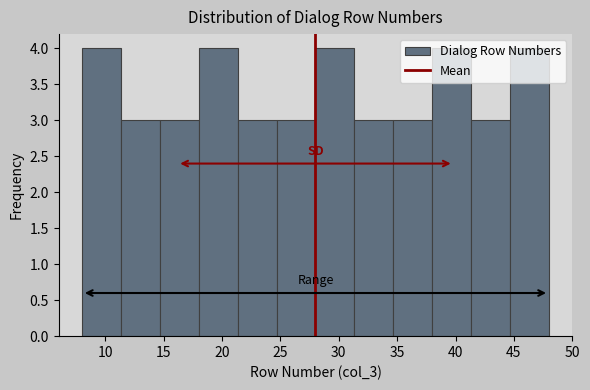

What is the height of the bar covering 38.0 to 41.5 on the x-axis? Neither the bar edges nor the heights are printed on the chart, so give them approximately, as read against the axes.

4